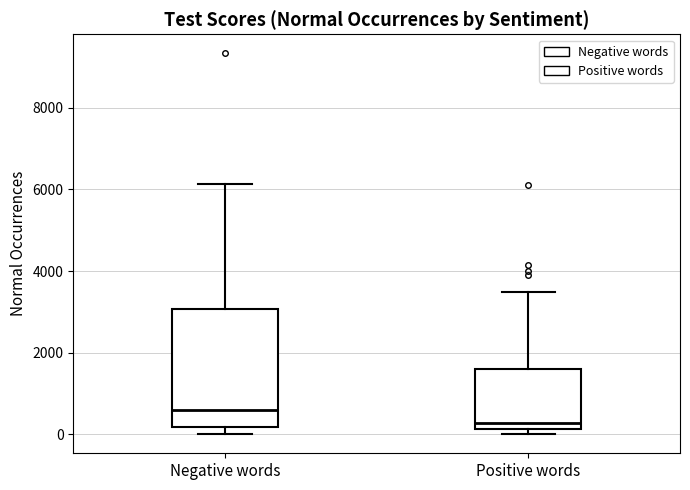

Where is the upper edge of the box for Negative words on the y-axis? The values are not printed on the chart, so give them approximately, as read against the axis.

3000